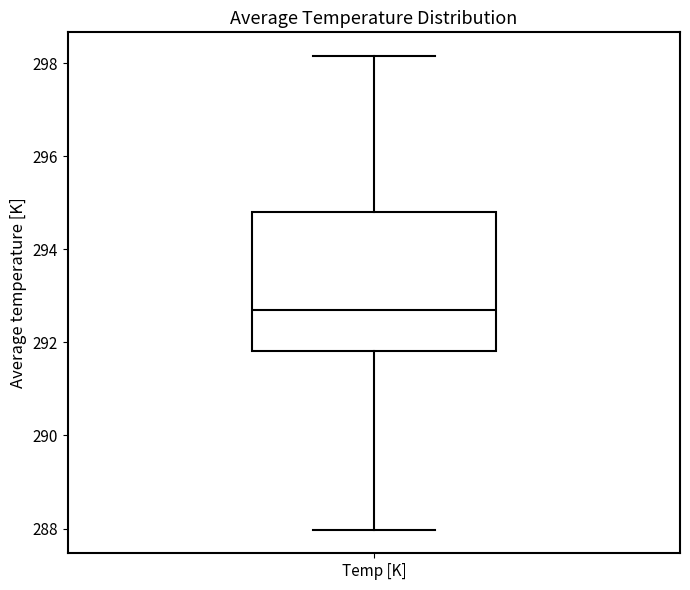

Read this box plot against the y-axis: the position of the median line, the range covered by the box, and the ends of both whiskers. The values are not printed on the chart, so give them approximately, as read against the axis.

median 292.6, box 291.8 to 294.8, whiskers 288.0 to 298.2